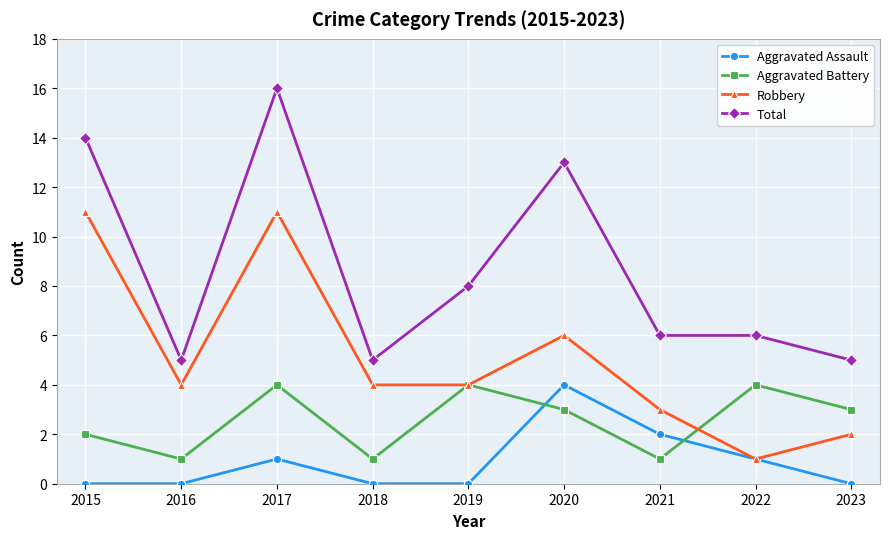

Rank the series by their average value, from lowest to highest.

Aggravated Assault, Aggravated Battery, Robbery, Total